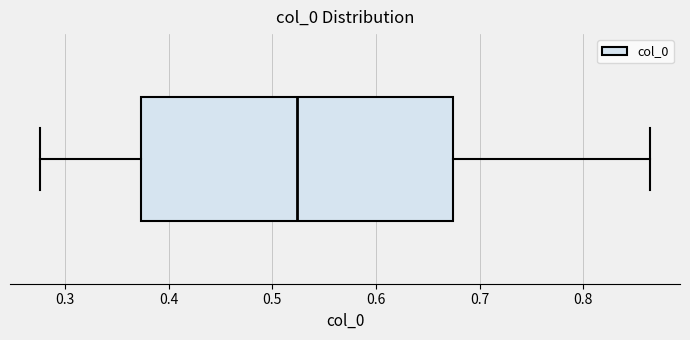

Transcribe this box plot: give where the median line is, the range the box spans, and where the two whiskers end, as read against the x-axis. The values are not printed on the chart, so give them approximately, as read against the axis.

median 0.52, box 0.37 to 0.67, whiskers 0.28 to 0.86